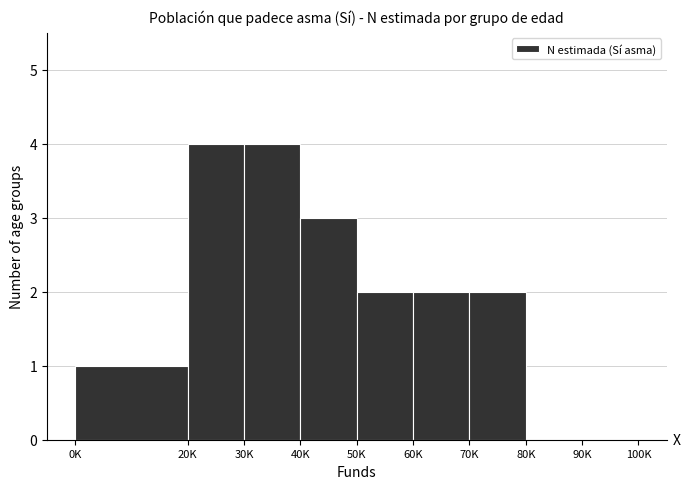

Reading left to right, what are all the values shown in this chart?

0K=1	20K=4	30K=4	40K=3	50K=2	60K=2	70K=2	80K=0	90K=0